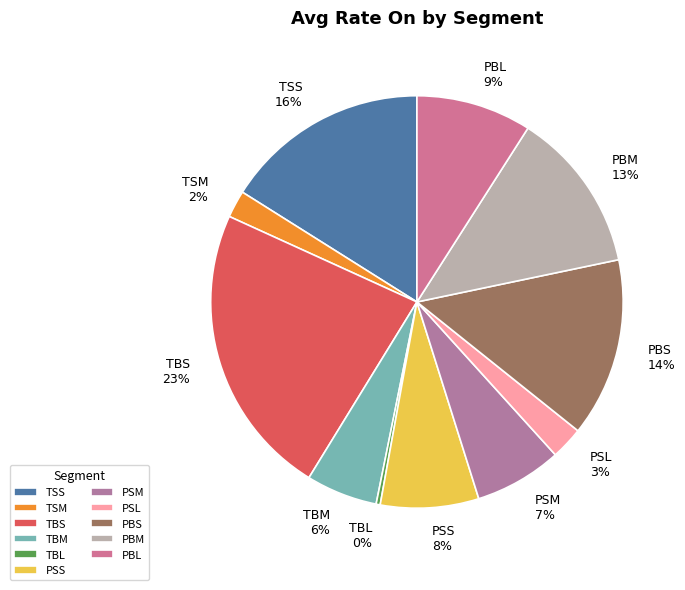

Is it true that PSS is 1% of the pie?

False